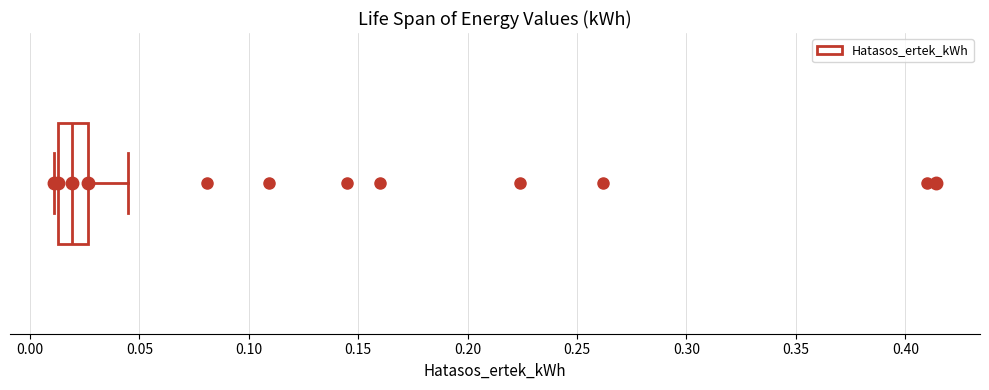

Where does the median line of the box sit on the x-axis? The values are not printed on the chart, so give them approximately, as read against the axis.

0.020